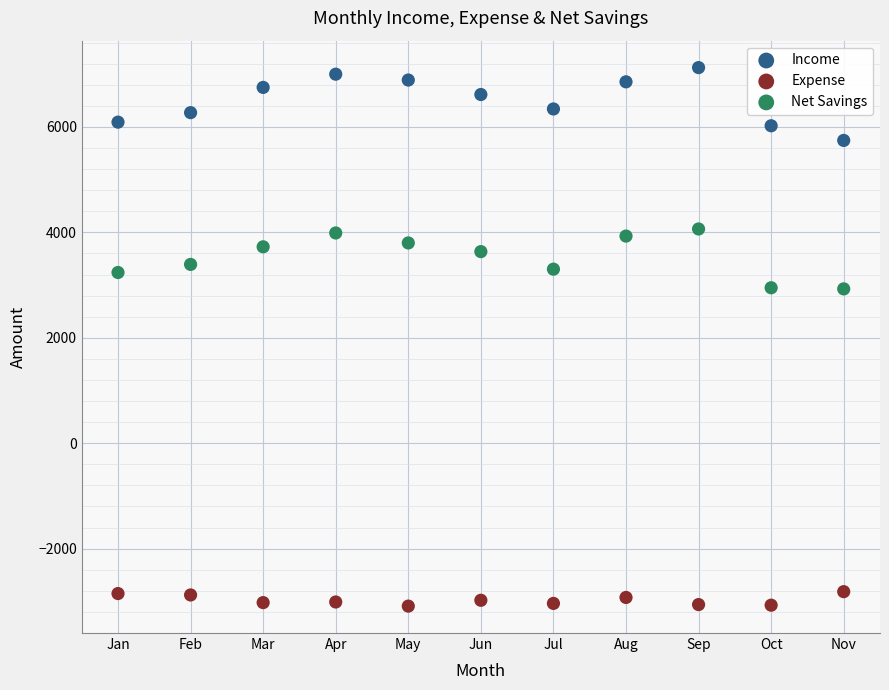

Which series reaches the minimum Y coordinate?

Expense